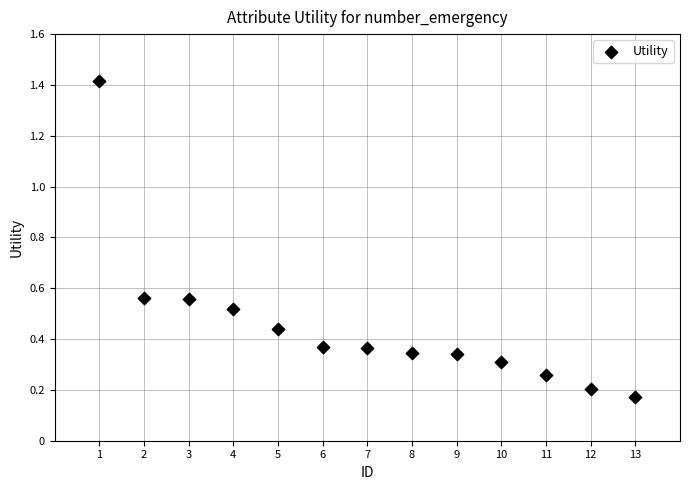

What is the range of Y values (max minus min)?

1.2